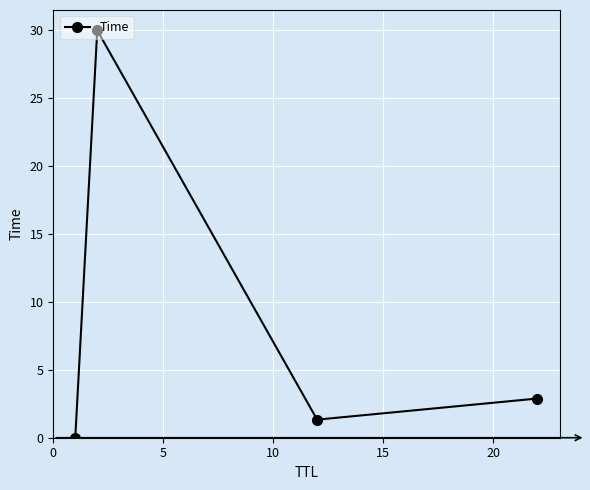

What is the average value?

8.6